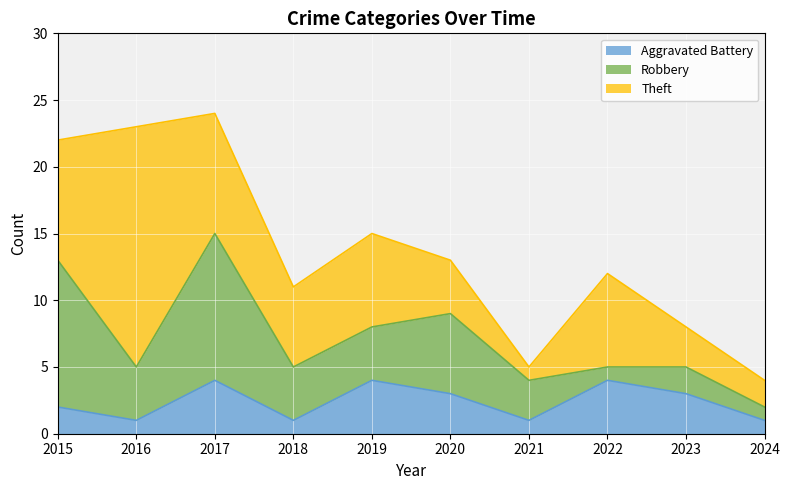

What is the average value of the Aggravated Battery series?

2